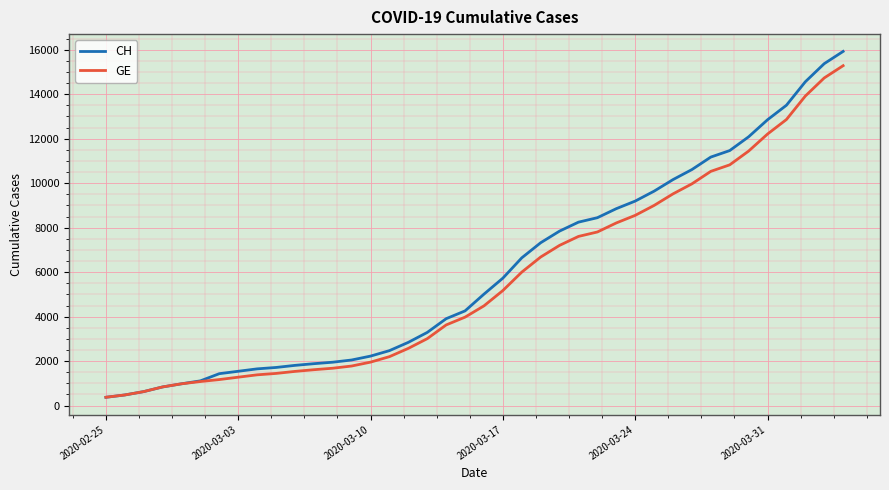

Which series has the widest spread of values?

CH